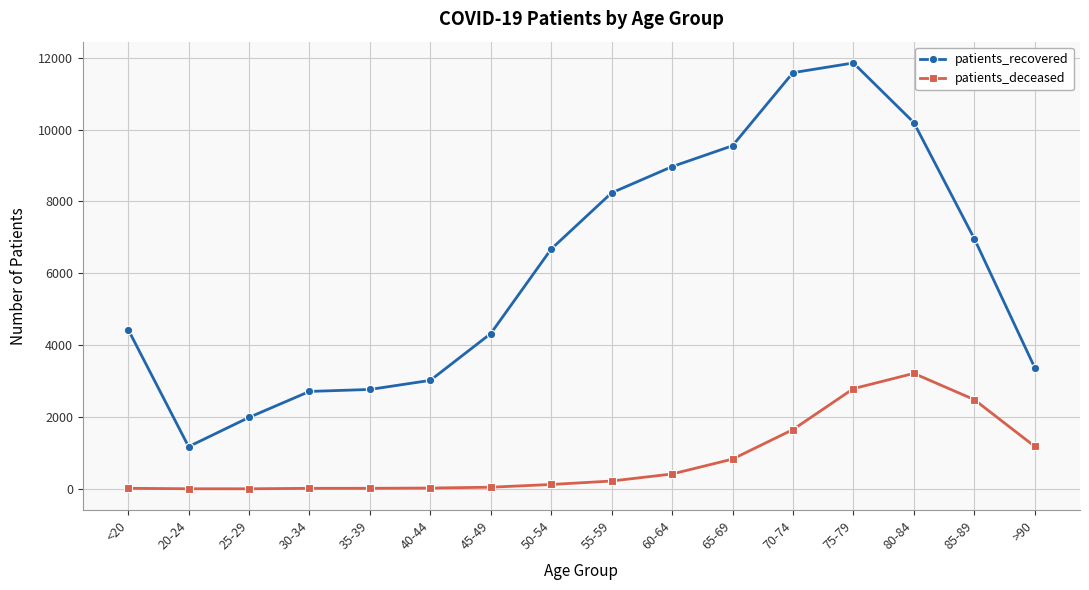

What is the sum of all patients_deceased values?

13039